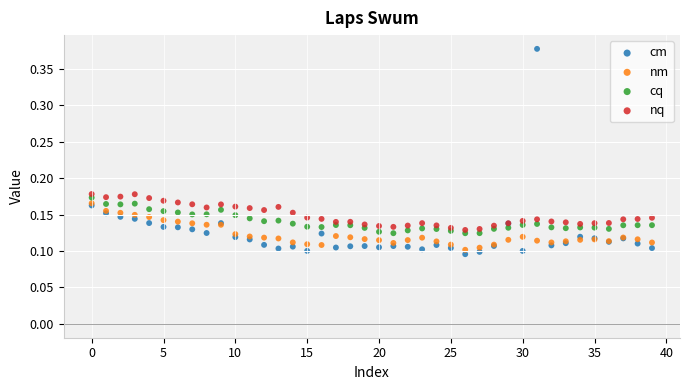

What are all the series names shown in the legend?

cm, nm, cq, nq